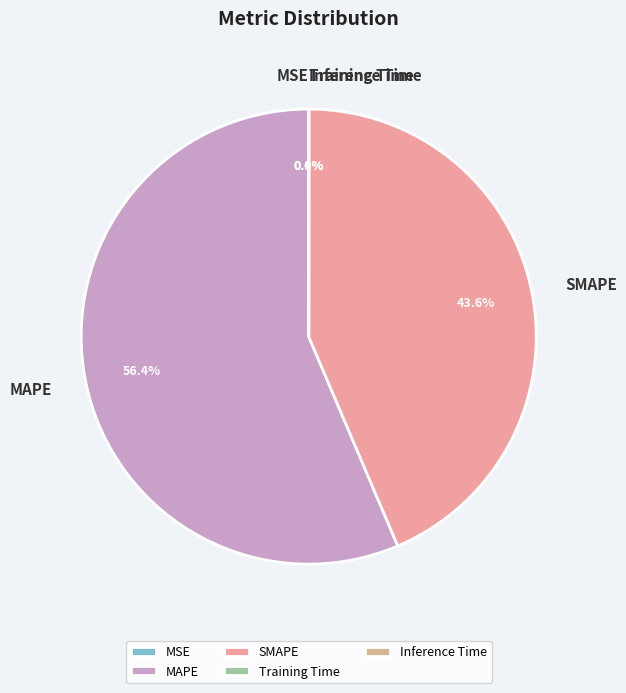

Which slice is the largest?

MAPE